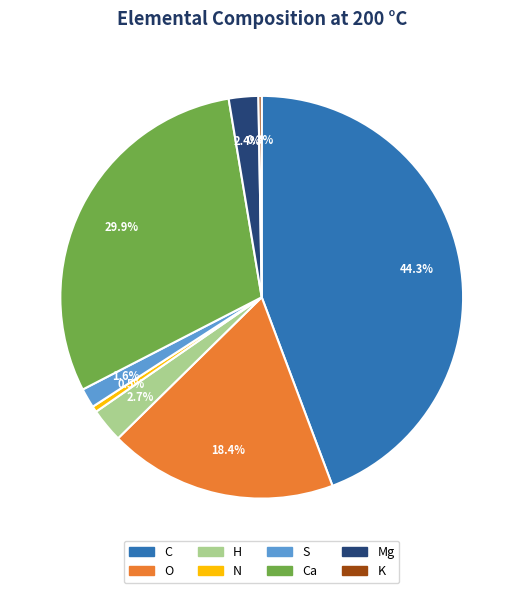

Does any single category account for the majority?

No